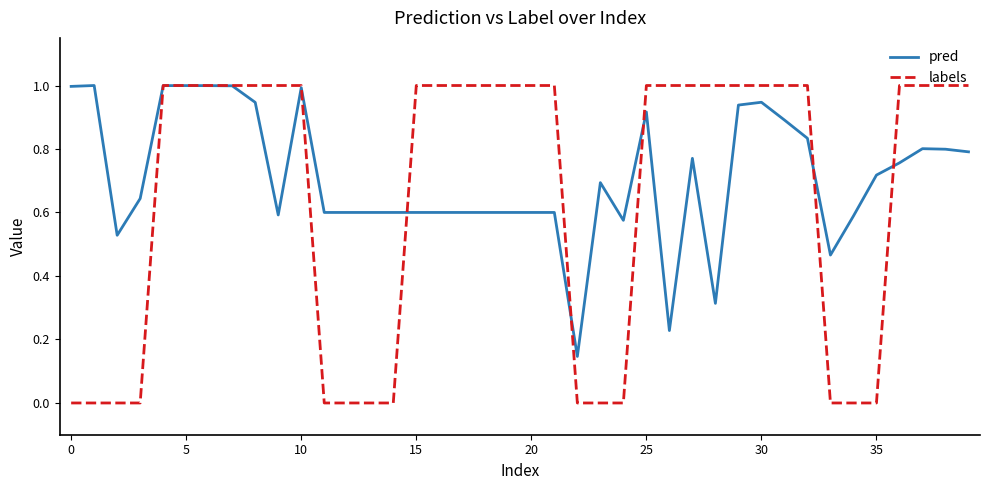

What is the sum of all labels values?

26.0